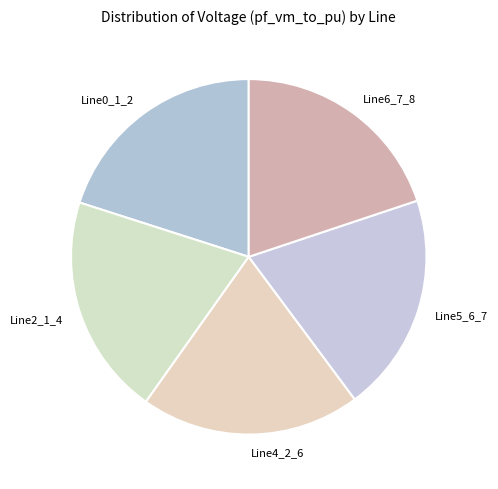

Do Line6_7_8 and Line0_1_2 together represent more than half of the pie?

No